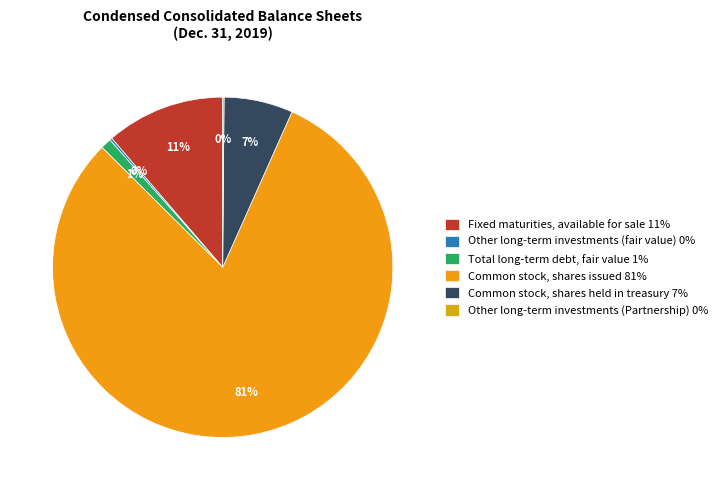

Between Other long-term investments (fair value) and Common stock, shares held in treasury, which is larger?

Common stock, shares held in treasury